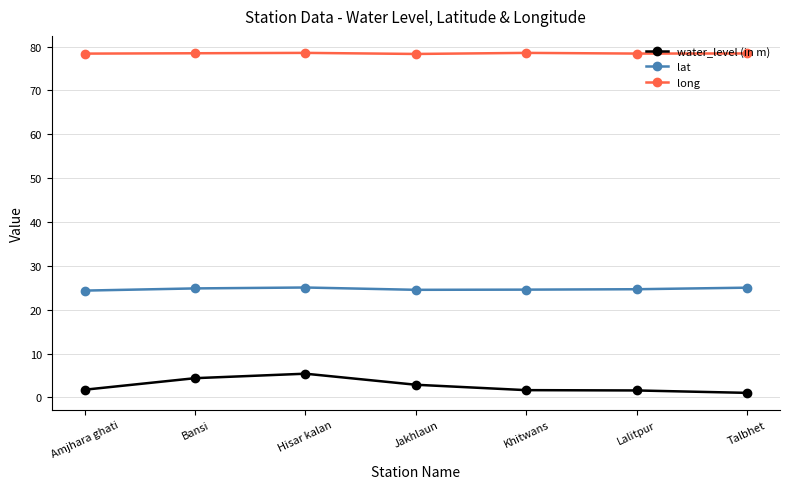

What value does the lat series have at Lalitpur?

24.7